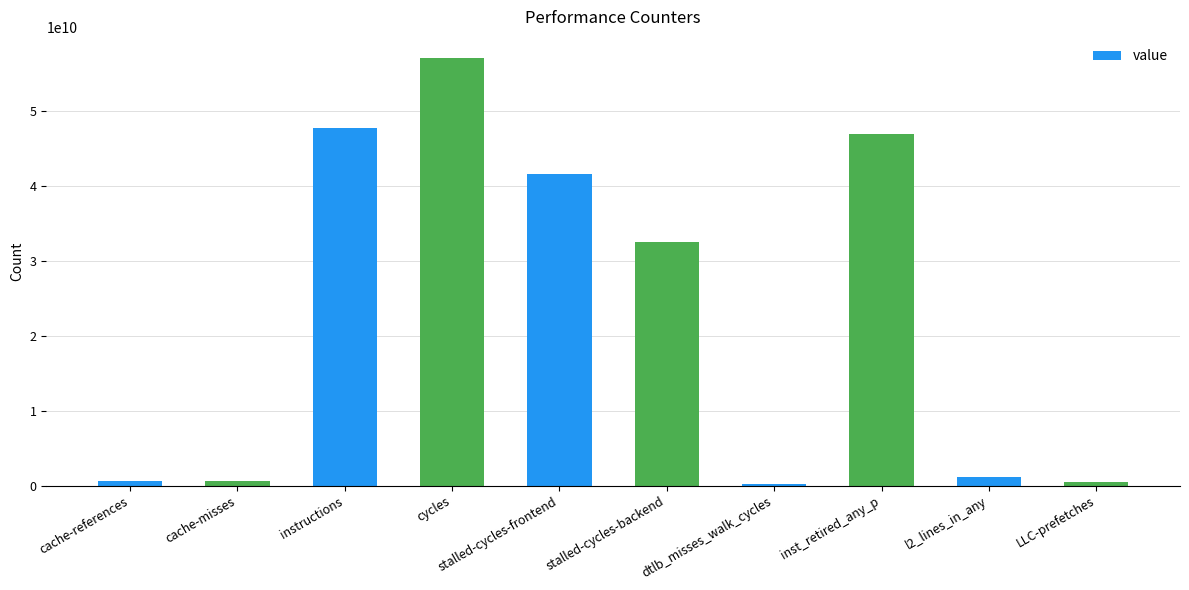

What is the maximum value shown in the chart?

57116936944